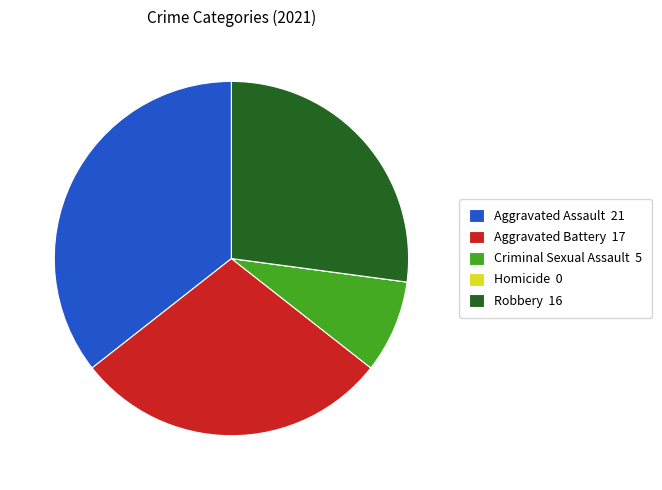

What is the ratio of the value at Aggravated Battery 17 to the value at Robbery 16?

1.1